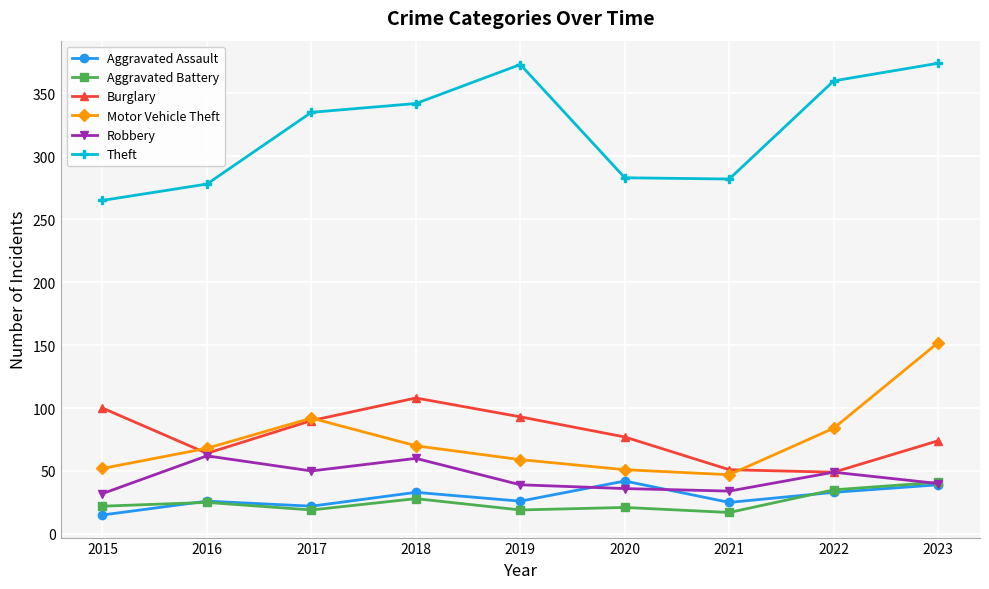

Is the value of Burglary at 2022 greater than the value of Aggravated Assault at 2023?

Yes